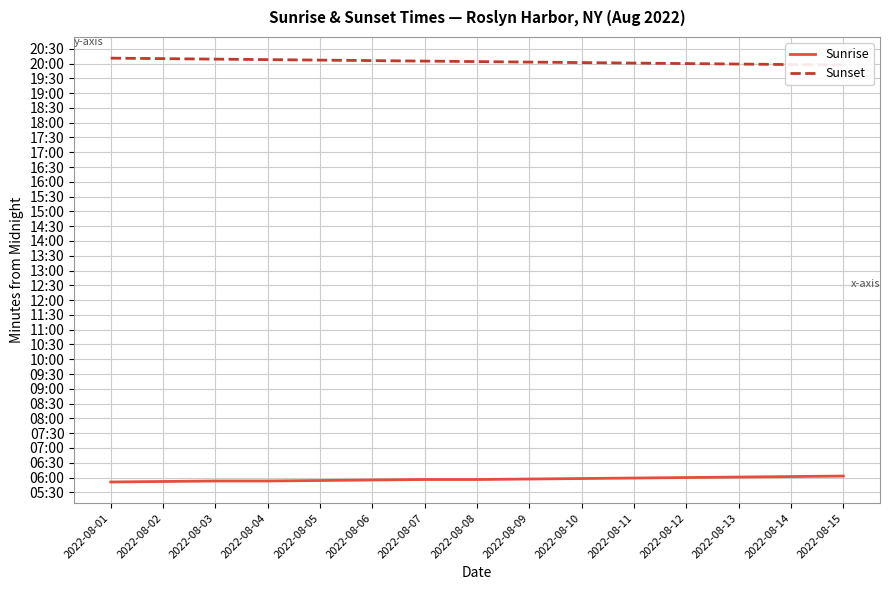

True or false: Sunset has more than 2 points higher than both neighbors.

False